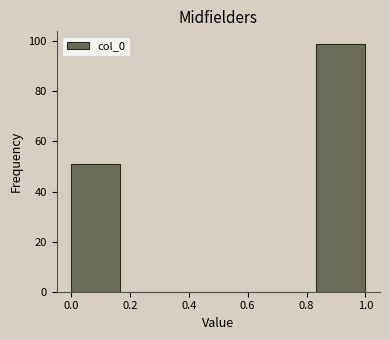

Reading left to right, list every bar in this chart as the range it spans on the x-axis followed by its height. Neither the bar edges nor the heights are printed on the chart, so give them approximately, as read against the axes.

0.00 to 0.16: 52
0.16 to 0.34: 0
0.34 to 0.50: 0
0.50 to 0.66: 0
0.66 to 0.84: 0
0.84 to 1.00: 100